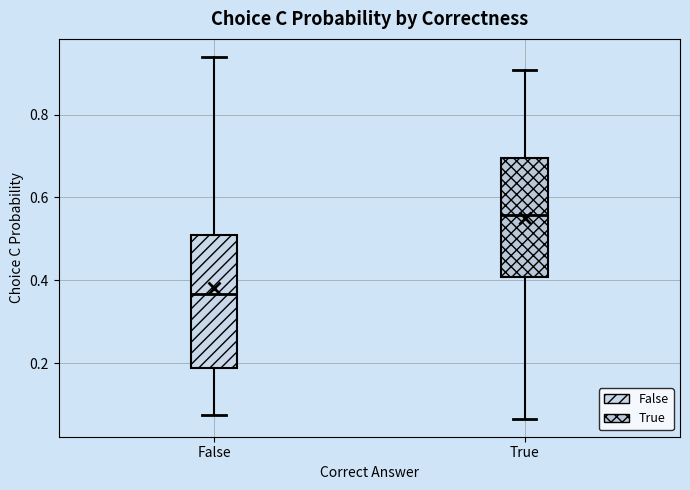

Which box's median line is the lowest?

False